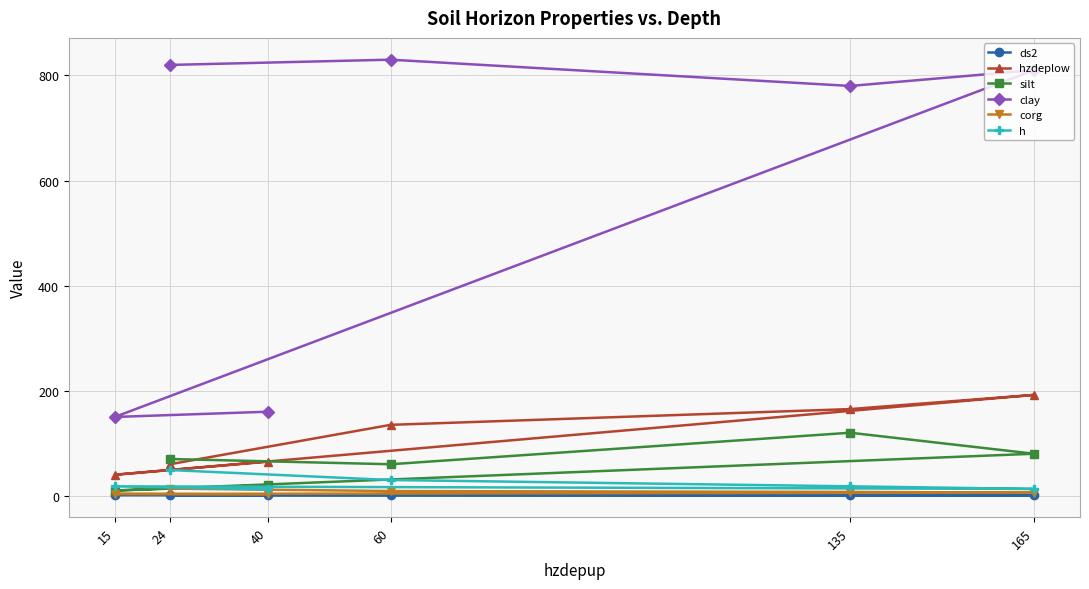

True or false: silt and corg intersect in this chart.

False